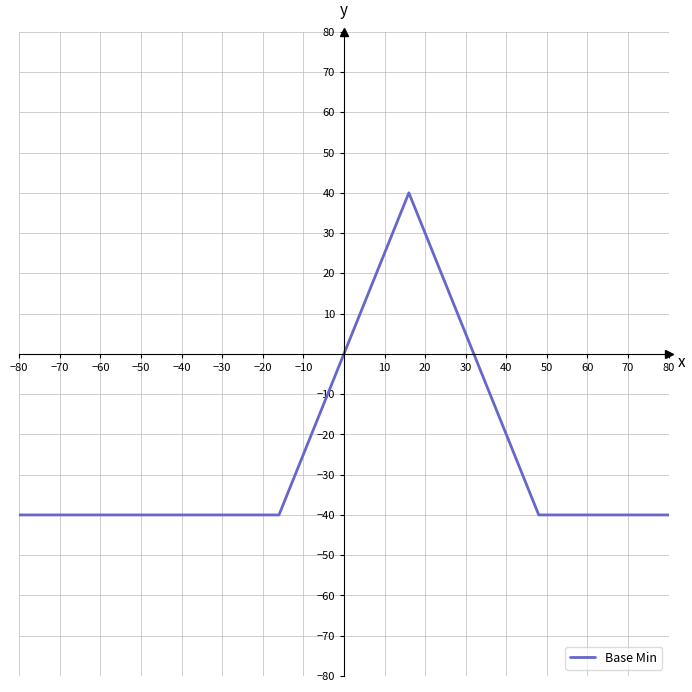

How many lines are shown in the chart?

1